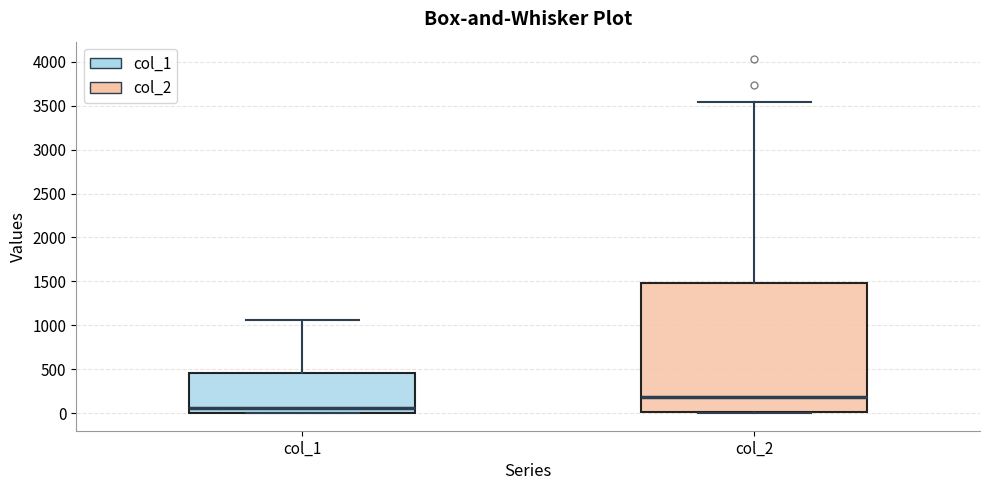

Which box has the highest median line?

col_2